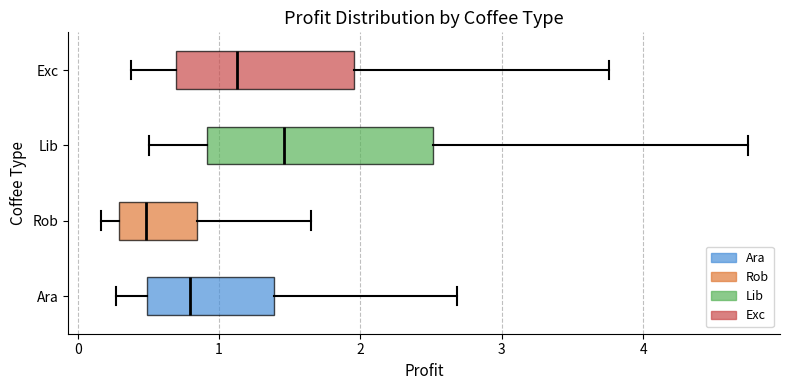

Which box's median line is the furthest to the right?

Lib